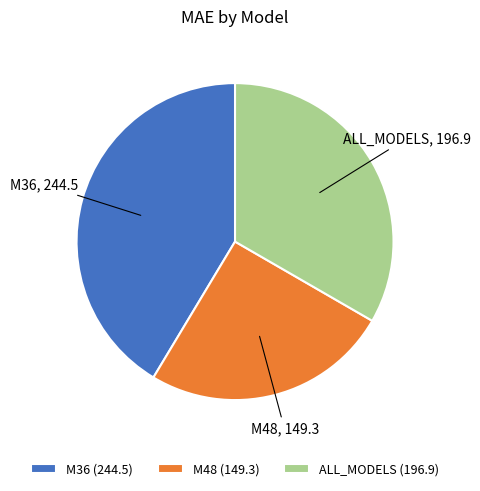

What is the ratio of the value at M48 to the value at M36?

0.6